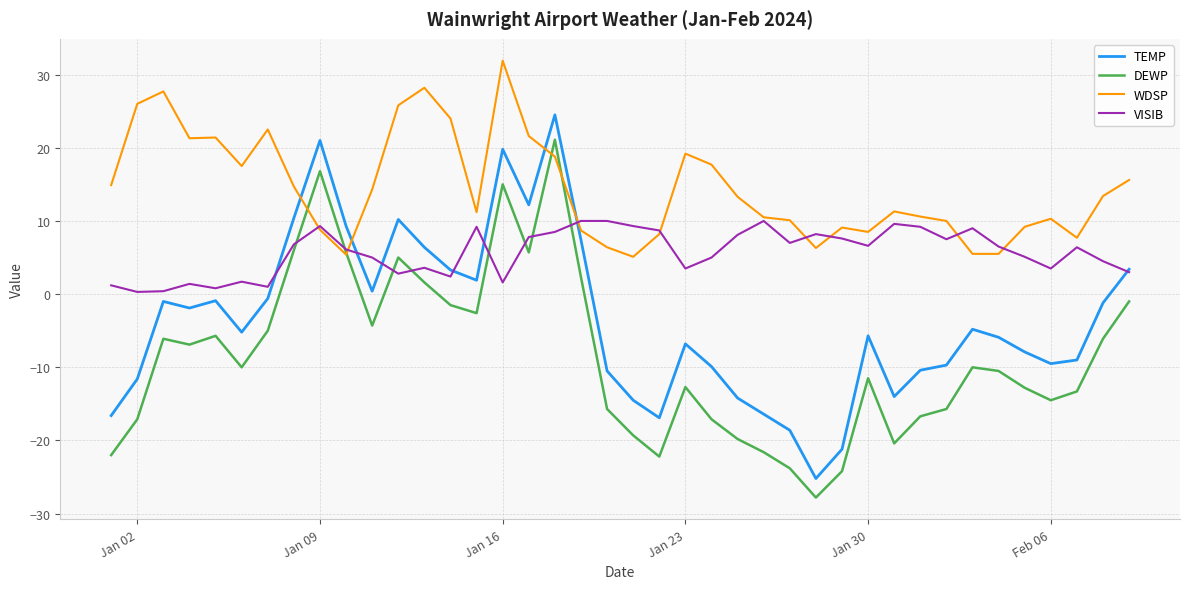

Which series has the largest range (max minus min)?

TEMP